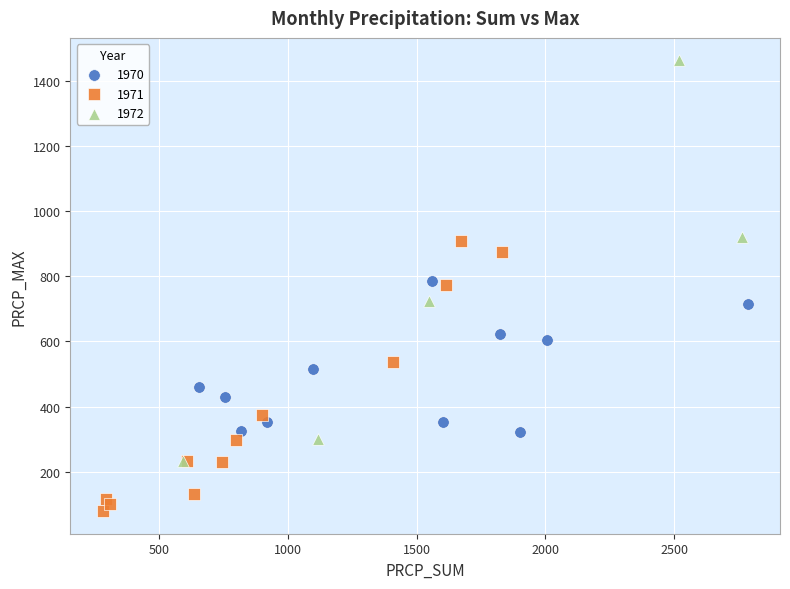

Which series has the widest spread of Y values?

1972